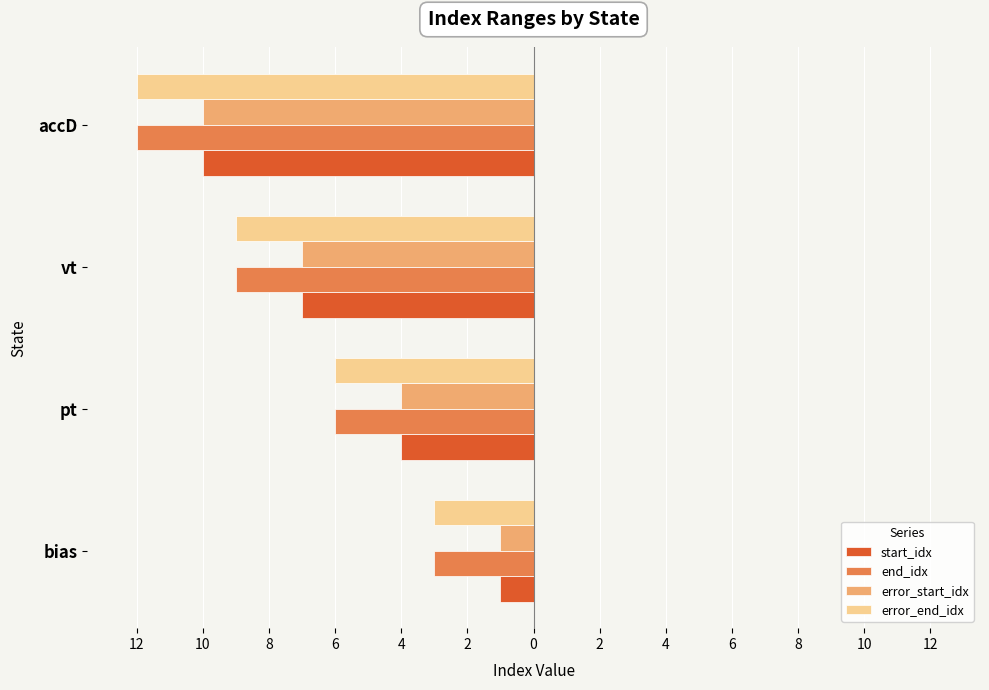

What is the difference between the second highest and second lowest values in the error_start_idx series?

3